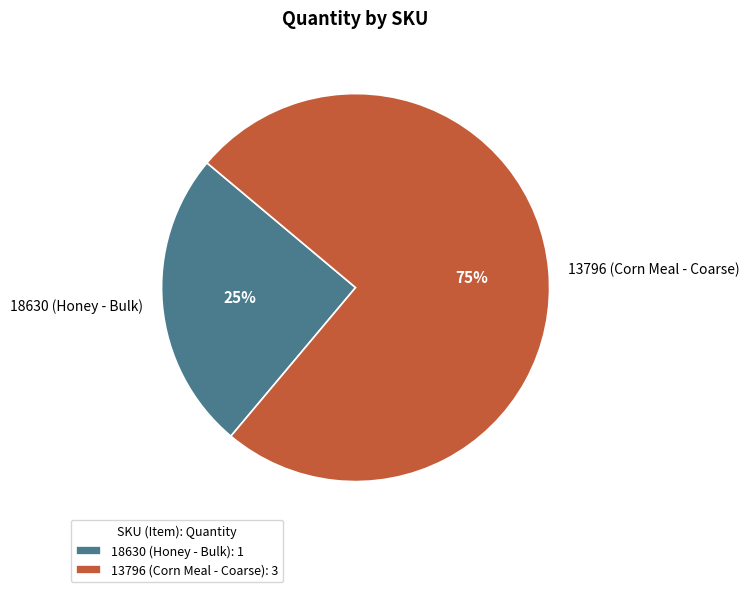

Between 13796 (Corn Meal - Coarse) and 18630 (Honey - Bulk), which is larger?

13796 (Corn Meal - Coarse)